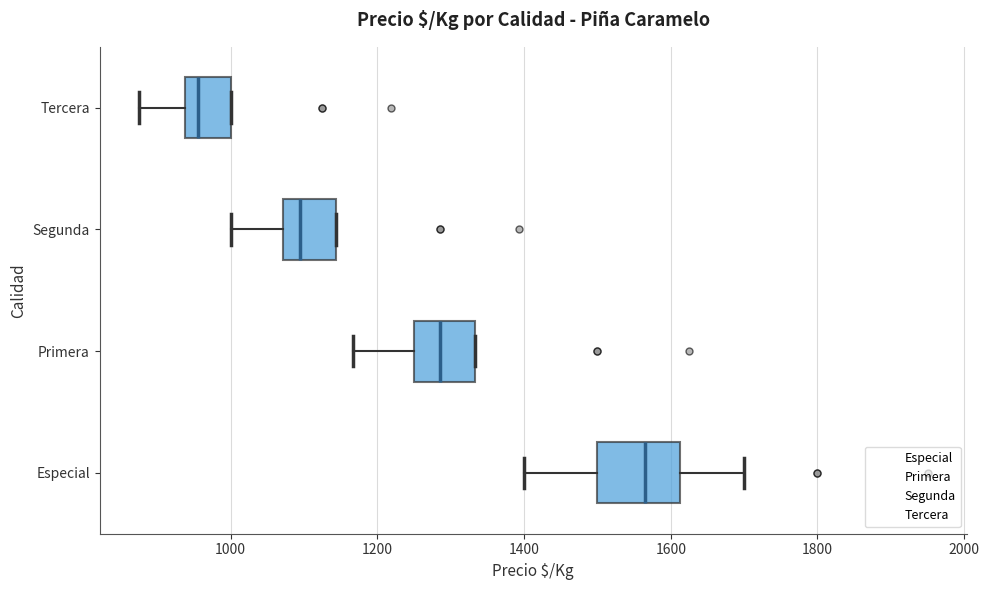

Reading bottom to top, transcribe this box plot: for each box, give where its median line is, the range the box spans, and where its two whiskers end, as read against the x-axis. The values are not printed on the chart, so give them approximately, as read against the axis.

Especial: median 1560, box 1500 to 1620, whiskers 1400 to 1700
Primera: median 1280, box 1260 to 1340, whiskers 1160 to 1340
Segunda: median 1100, box 1080 to 1140, whiskers 1000 to 1140
Tercera: median 960, box 940 to 1000, whiskers 880 to 1000